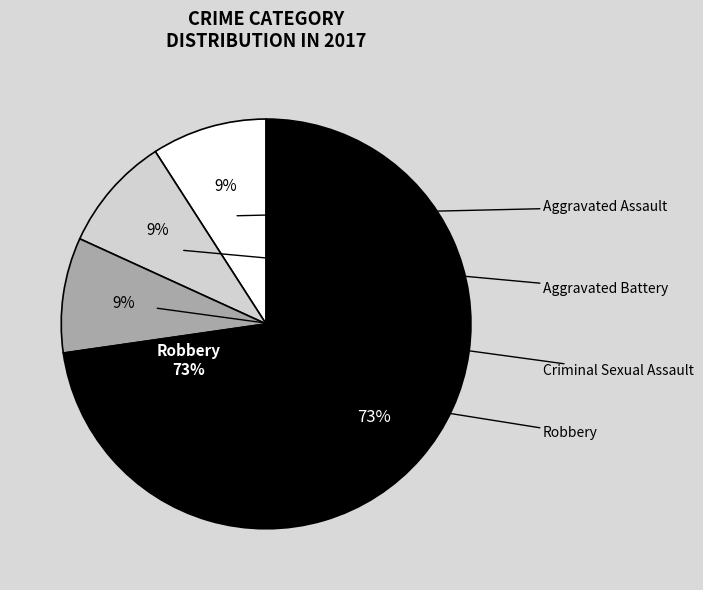

True or false: Aggravated Assault accounts for 9% of the total.

True